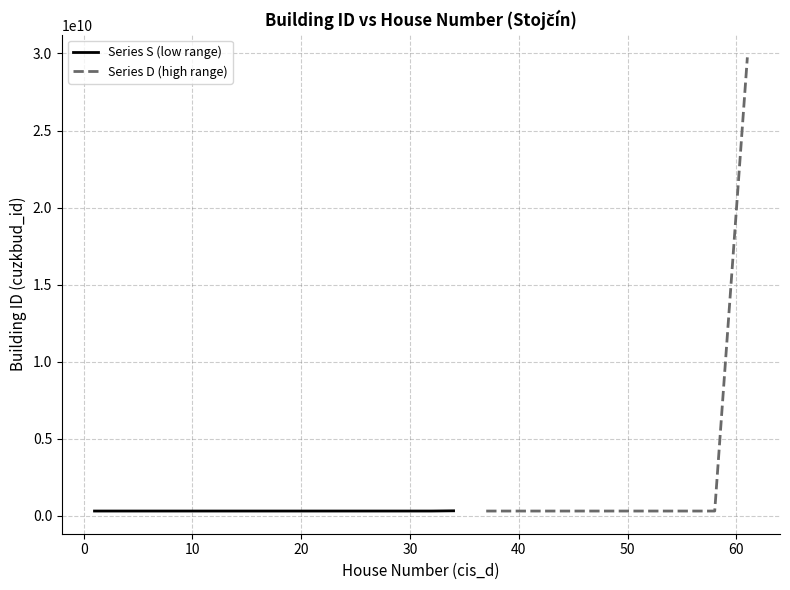

What is the approximate value of Series S (low range) at 10, to the nearest 100?

315821300